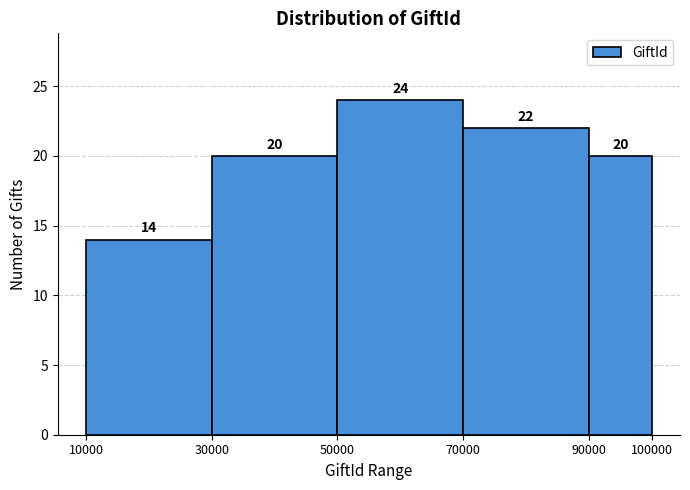

Which range on the x-axis has the tallest bar?

50000 to 70000